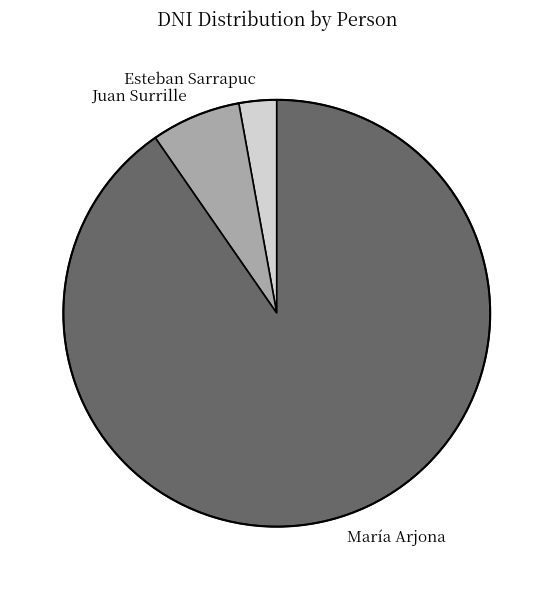

Is the sum of Esteban Sarrapuc and Juan Surrille greater than half?

No